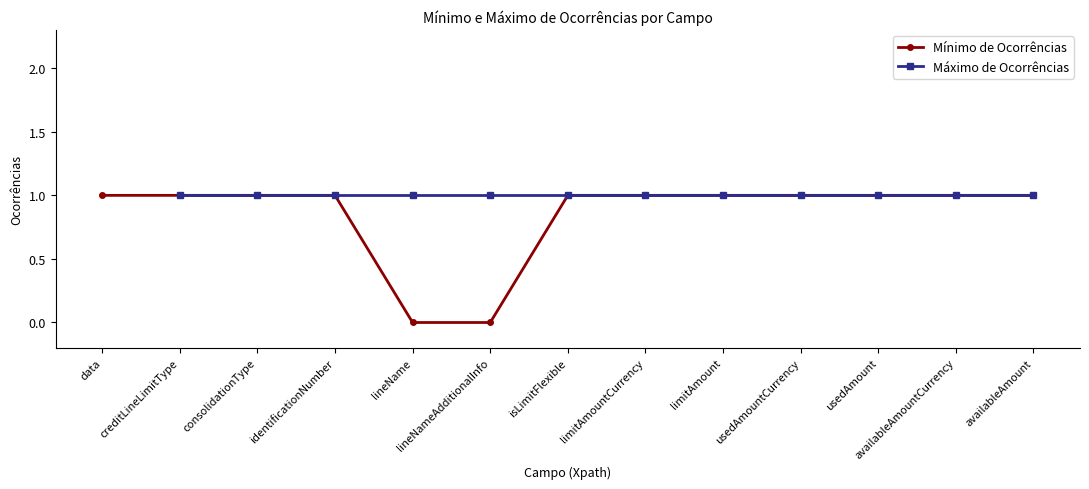

Is this an area chart (filled region under the line)?

No